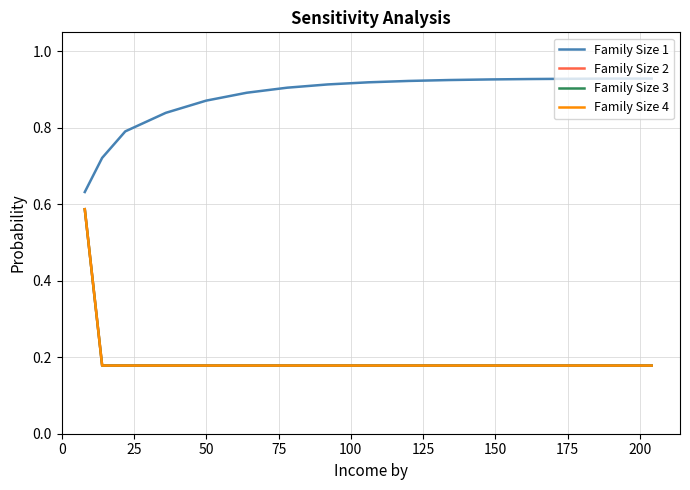

Does the chart have visible grid lines?

Yes